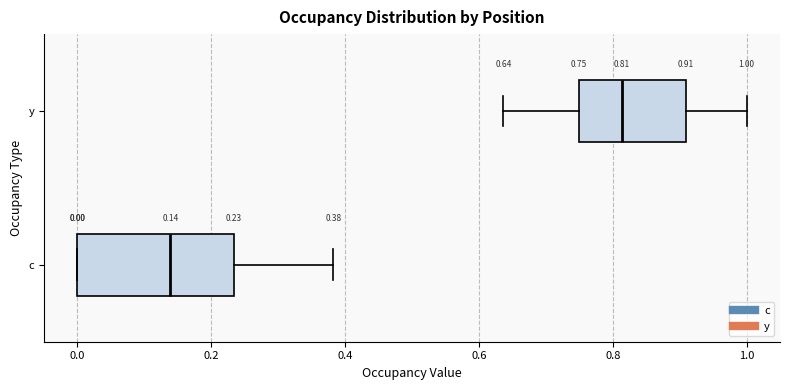

Comparing the boxes themselves (not the whiskers), which one is the widest?

c